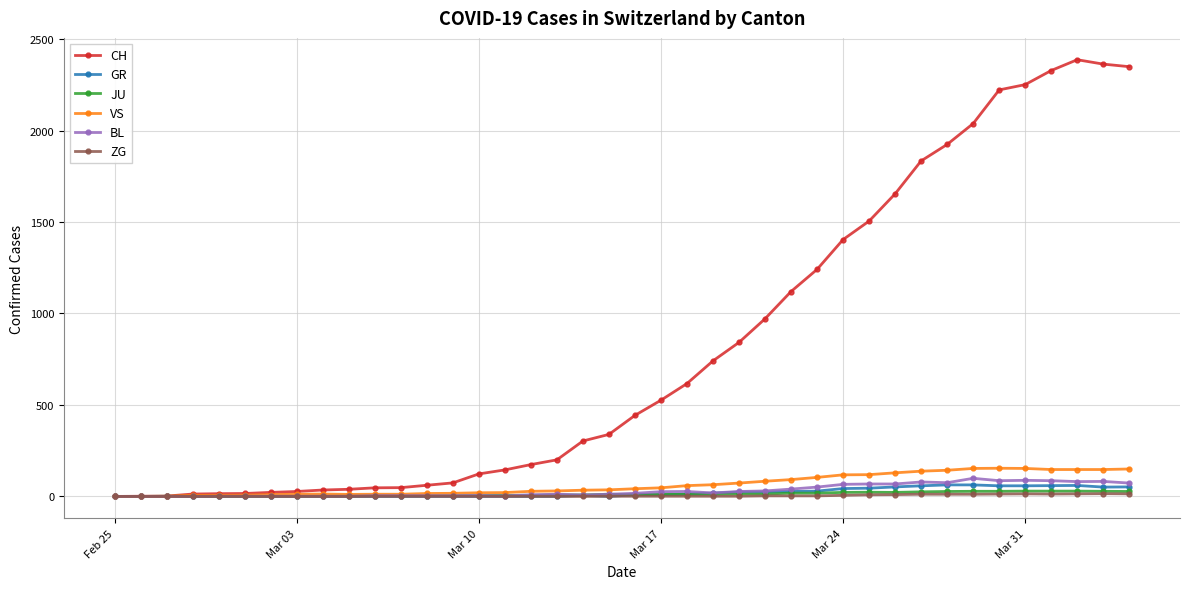

Which series has the largest total across all categories?

CH